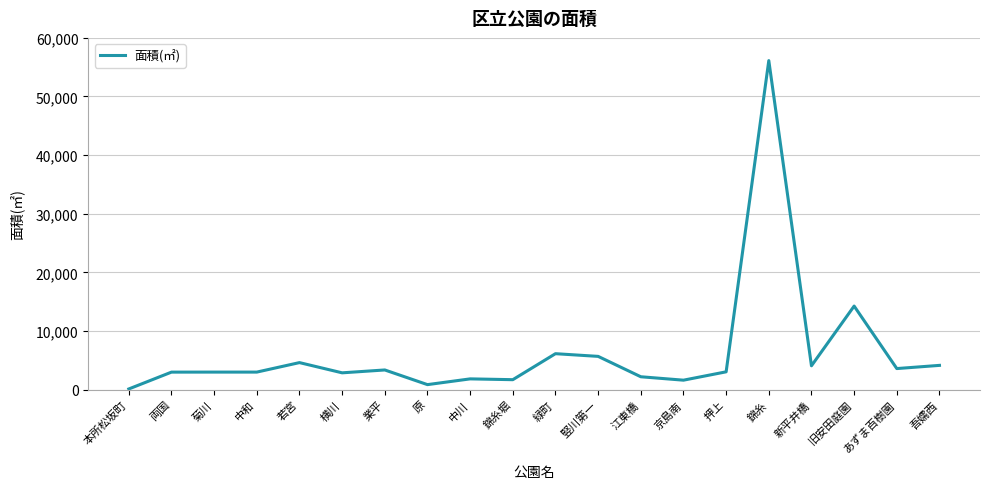

What is the change in value from 業平 to 緑町?

+2777.7